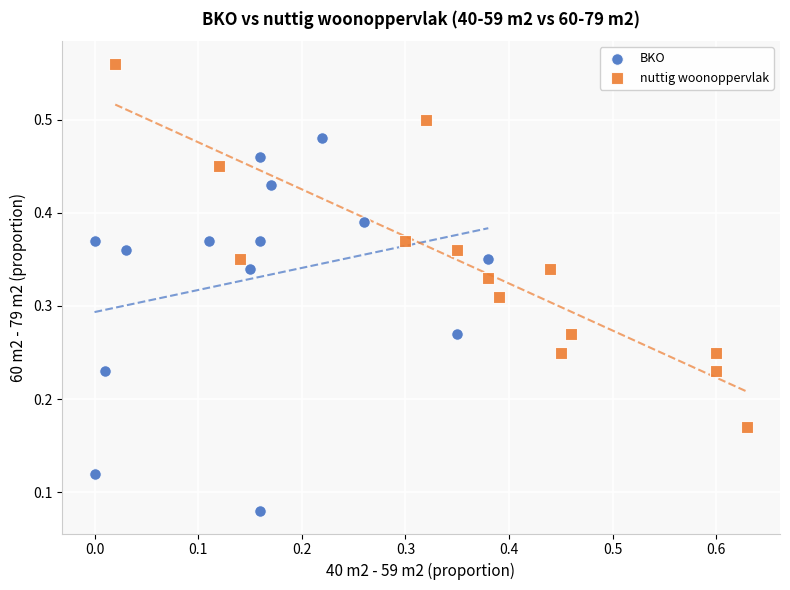

Which series contains the lowest Y value?

BKO